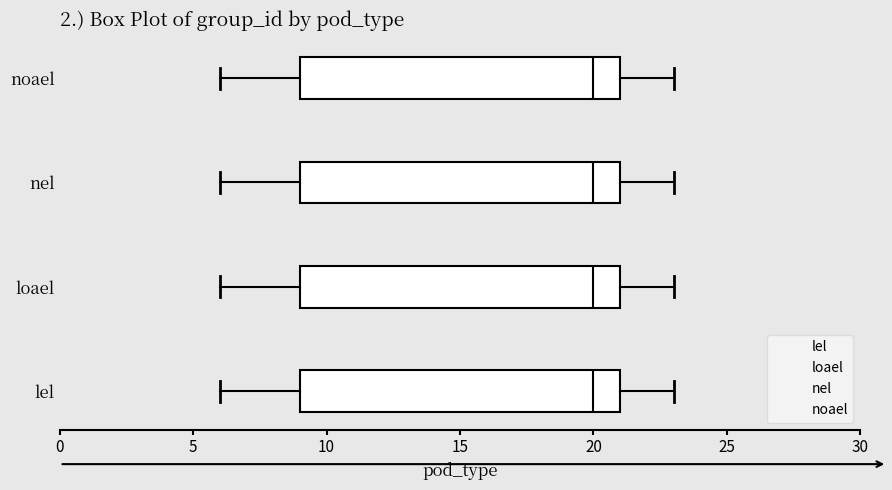

Reading bottom to top, read every box against the x-axis: the position of its median line, the range the box covers, and the ends of its whiskers. The values are not printed on the chart, so give them approximately, as read against the axis.

lel: median 20, box 9 to 21, whiskers 6 to 23
loael: median 20, box 9 to 21, whiskers 6 to 23
nel: median 20, box 9 to 21, whiskers 6 to 23
noael: median 20, box 9 to 21, whiskers 6 to 23